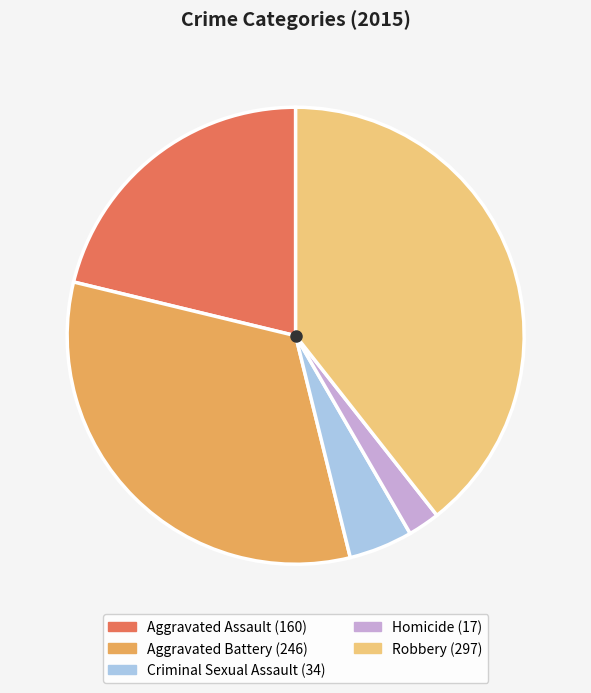

Combined, do Homicide and Robbery account for over 50%?

No